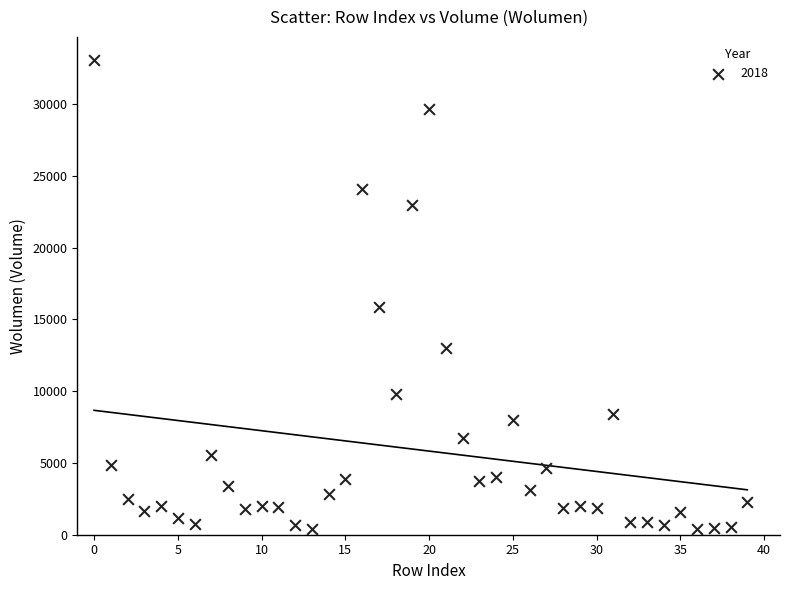

What Y value in the scatter plot is closest to 16713?

15868